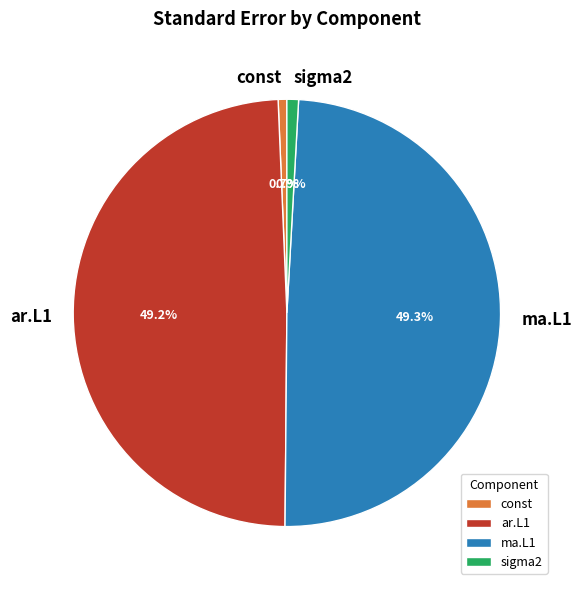

Is sigma2 the majority of the pie?

No